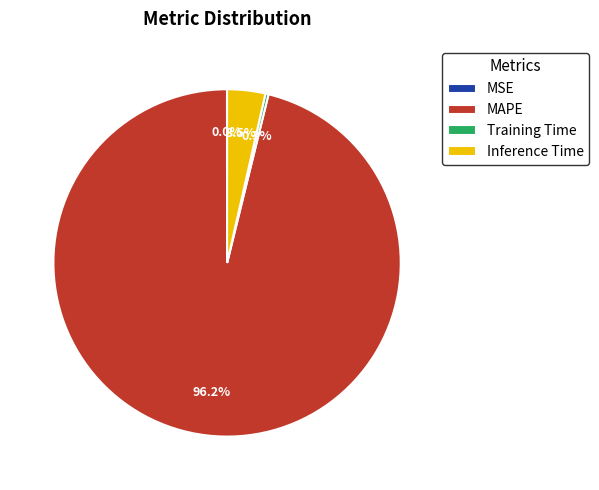

Which slice is the largest?

MAPE